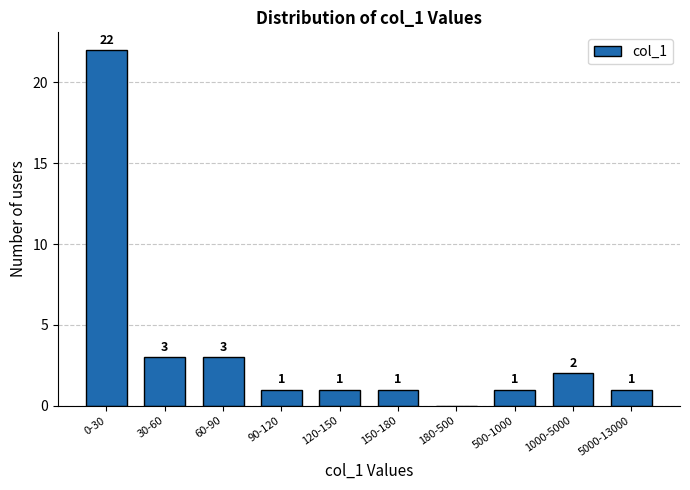

Reading left to right, extract all data points from this chart.

0-30=22	30-60=3	60-90=3	90-120=1	120-150=1	150-180=1	180-500=0	500-1000=1	1000-5000=2	5000-13000=1